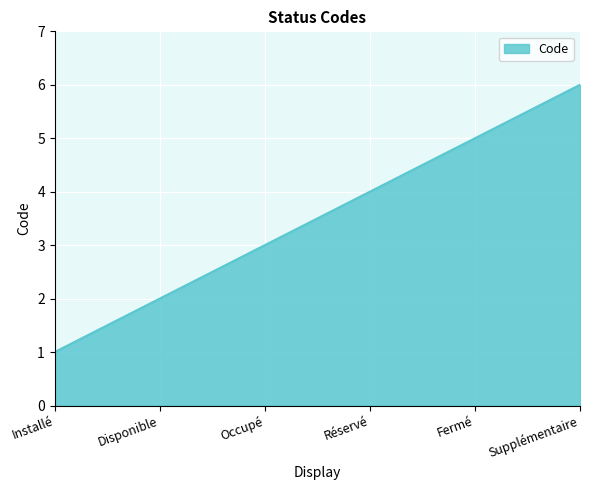

Rank the categories by value from highest to lowest.

Supplémentaire, Fermé, Réservé, Occupé, Disponible, Installé